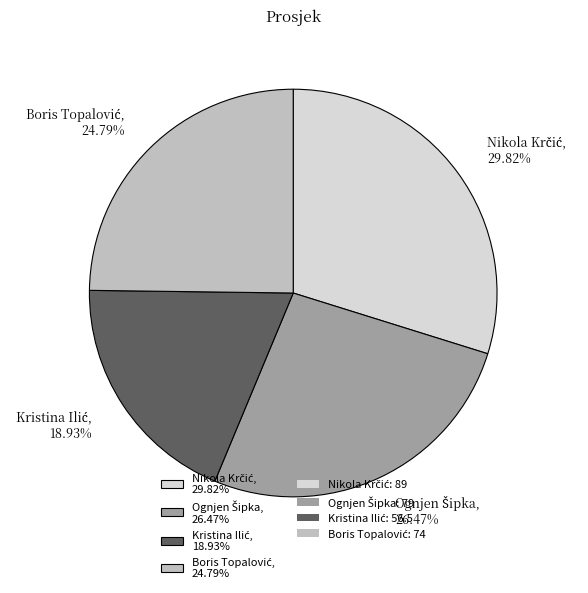

Does any single category account for the majority?

No